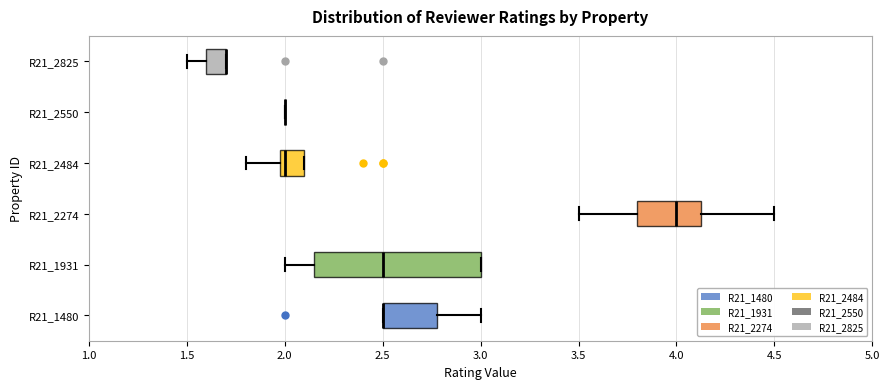

Reading bottom to top, read every box against the x-axis: the position of its median line, the range the box covers, and the ends of its whiskers. The values are not printed on the chart, so give them approximately, as read against the axis.

R21_1480: median 2.50 (drawn on the box's left edge), box 2.50 to 2.80, whiskers 2.50 to 3.00
R21_1931: median 2.50, box 2.15 to 3.00, whiskers 2.00 to 3.00
R21_2274: median 4.00, box 3.80 to 4.15, whiskers 3.50 to 4.50
R21_2484: median 2.00 (just right of the box's left edge), box 2.00 to 2.10, whiskers 1.80 to 2.10
R21_2550: box collapsed to a line at 2.00, whiskers 2.00 to 2.00
R21_2825: median 1.70 (drawn on the box's right edge), box 1.60 to 1.70, whiskers 1.50 to 1.70